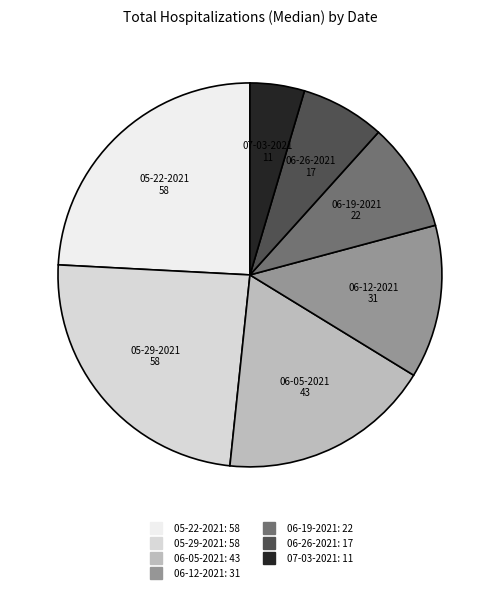

Is the sum of 06-12-2021 and 06-19-2021 greater than half?

No